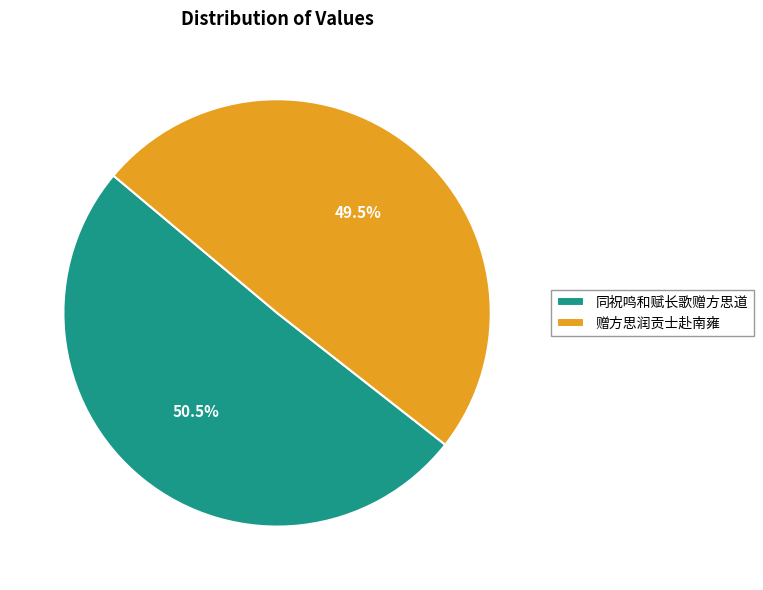

To the nearest percent, what is the combined percentage of 赠方思润贡士赴南雍 and 同祝鸣和赋长歌赠方思道?

100%